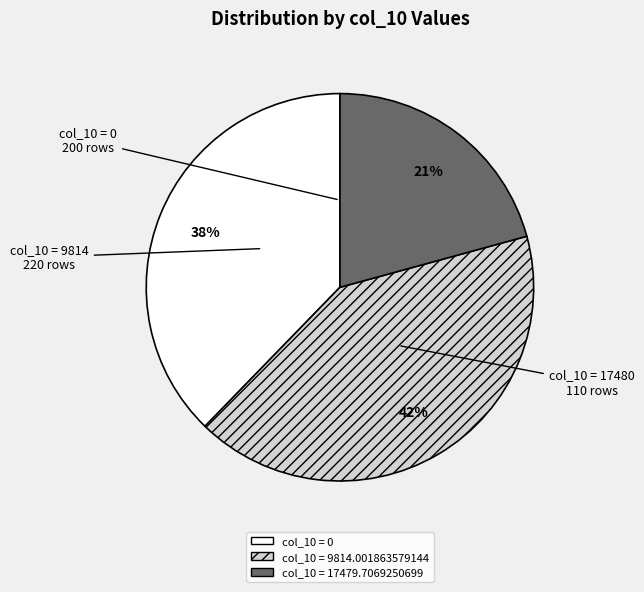

Is the sum of col_10 = 9814.001863579144 and col_10 = 0 greater than half?

Yes